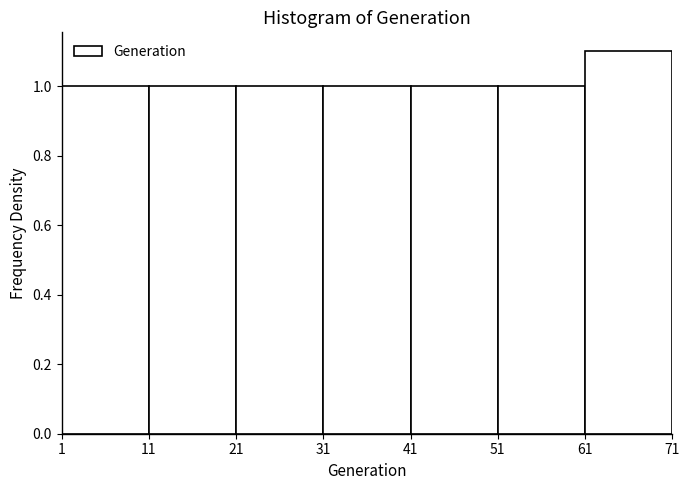

Over which range of the x-axis is the bar tallest?

61 to 71